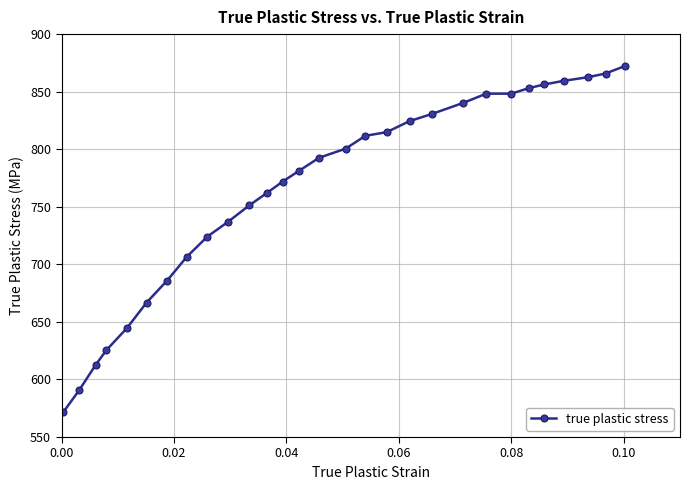

What is the minimum value shown in the chart?

571.4